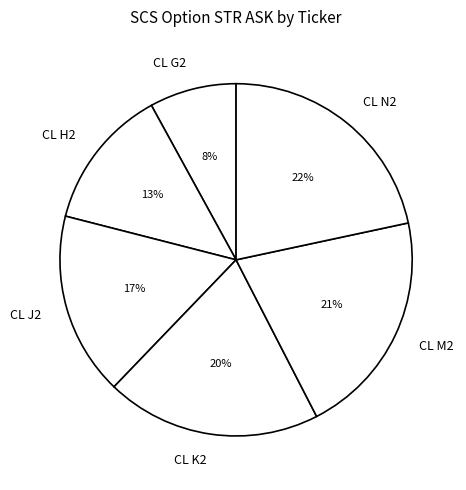

Do CL M2 and CL H2 together represent more than half of the pie?

No